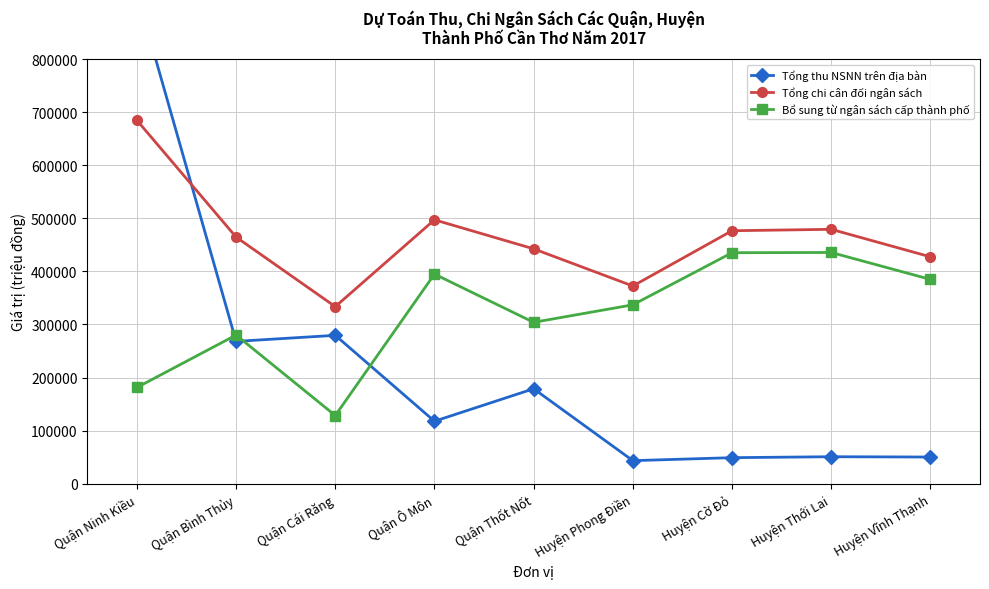

True or false: Tổng thu NSNN trên địa bàn has a value of 195025.6 at Quận Cái Răng.

False